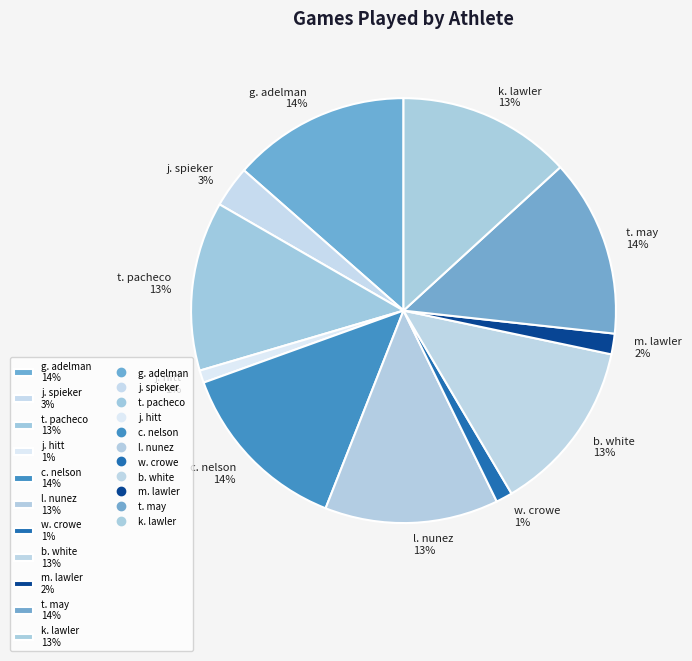

Is it true that c. nelson 14% is 14% of the pie?

True